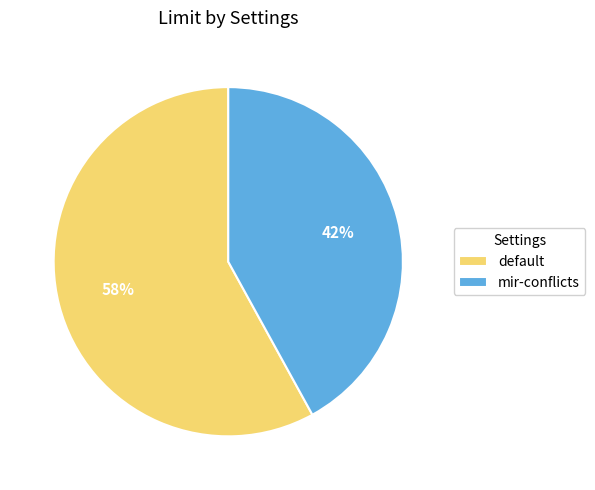

Approximately how many times larger is the value at default compared to mir-conflicts?

1.4